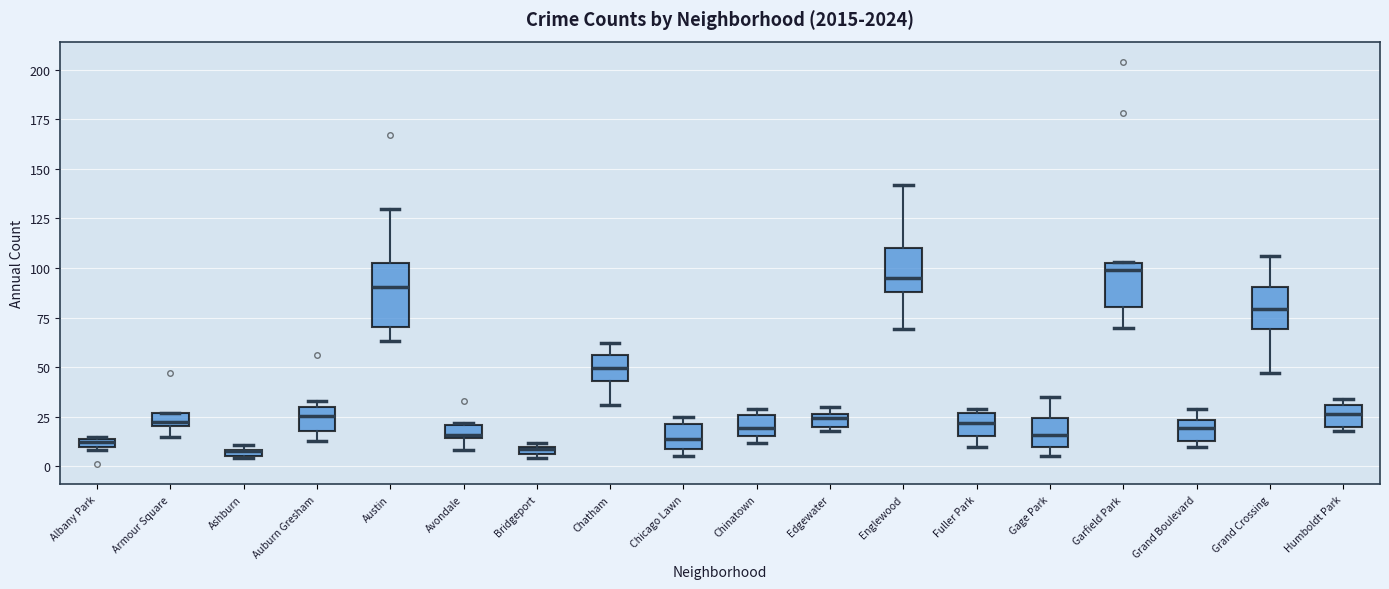

Which box is the tallest, from its lower edge to its upper edge?

Austin